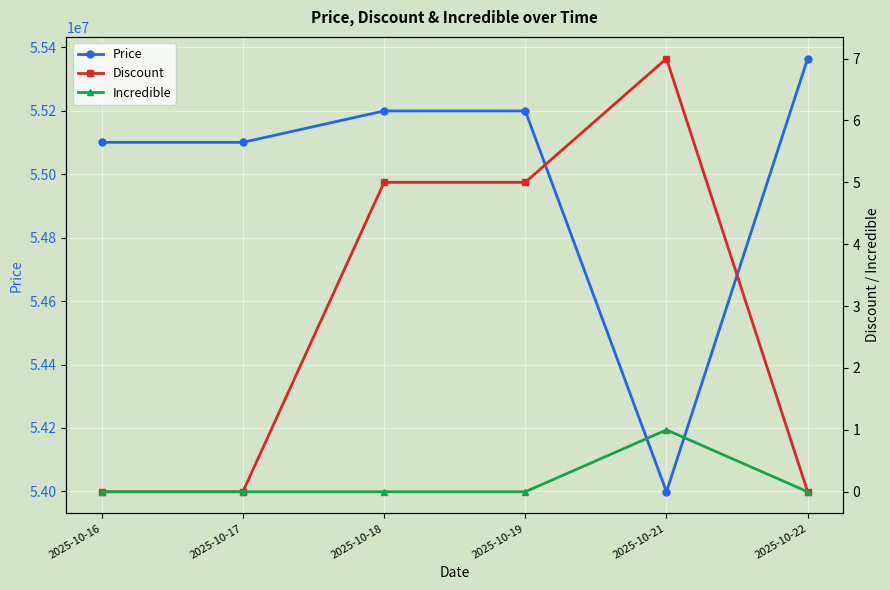

How many lines are shown in the chart?

3